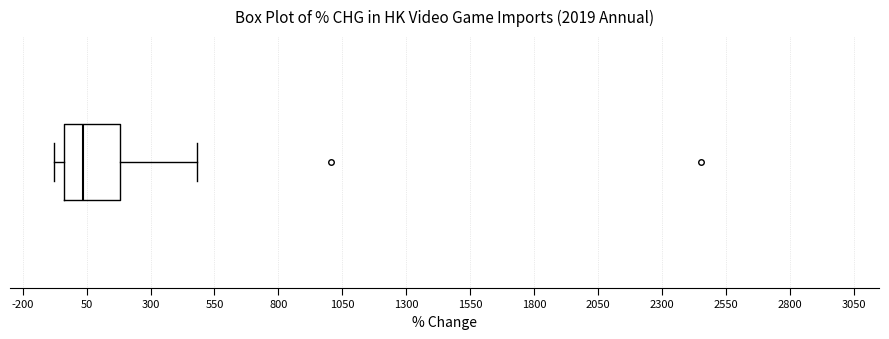

Where is the left edge of the box on the x-axis? The values are not printed on the chart, so give them approximately, as read against the axis.

-50